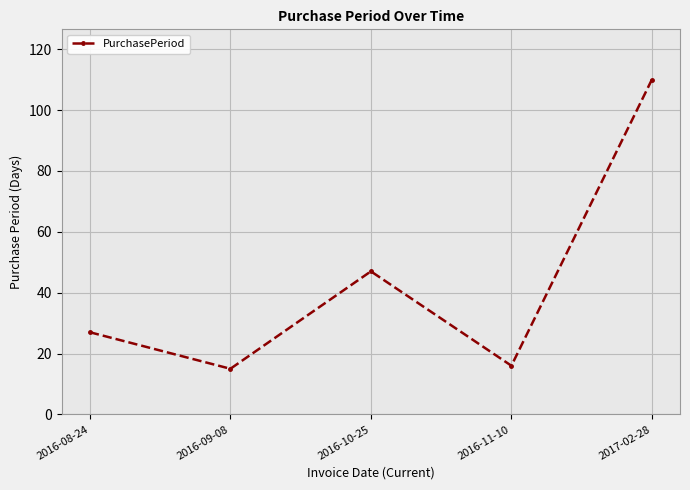

How many distinct data groups are displayed?

1